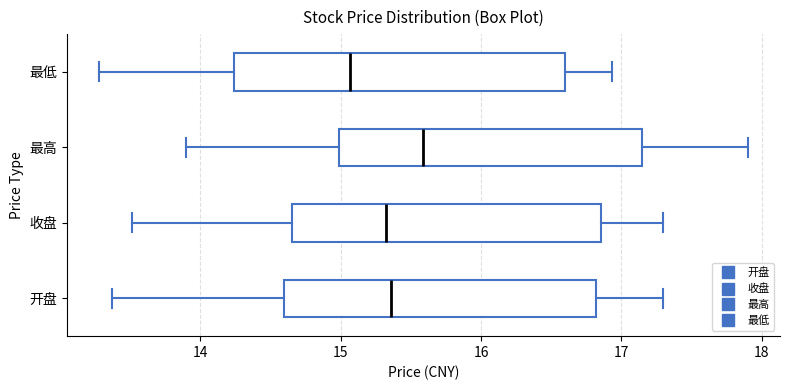

Reading bottom to top, transcribe this box plot: for each box, give where its median line is, the range the box spans, and where its two whiskers end, as read against the x-axis. The values are not printed on the chart, so give them approximately, as read against the axis.

开盘: median 15.4, box 14.6 to 16.8, whiskers 13.4 to 17.3
收盘: median 15.3, box 14.7 to 16.9, whiskers 13.5 to 17.3
最高: median 15.6, box 15.0 to 17.2, whiskers 13.9 to 17.9
最低: median 15.1, box 14.2 to 16.6, whiskers 13.3 to 16.9